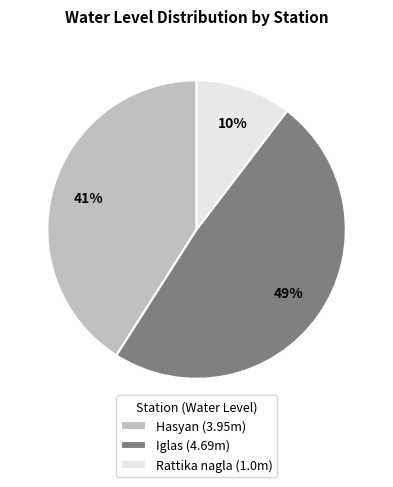

Is it true that Hasyan is 28% of the pie?

False